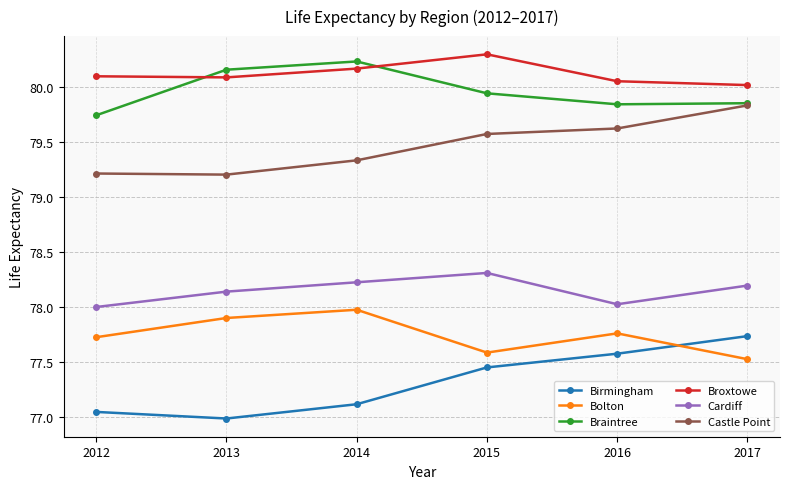

At how many categories does at least one series exceed 77?

6